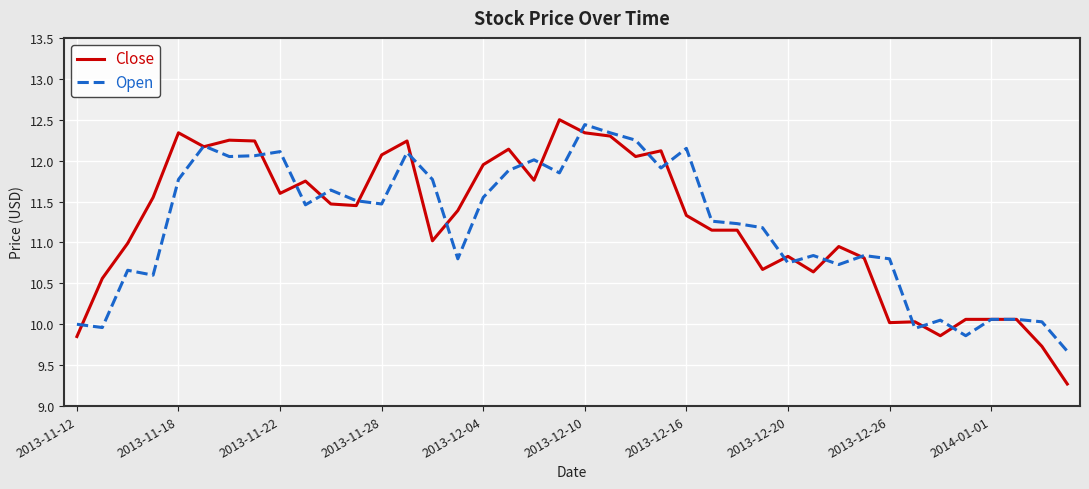

Which series has the largest range (max minus min)?

Close